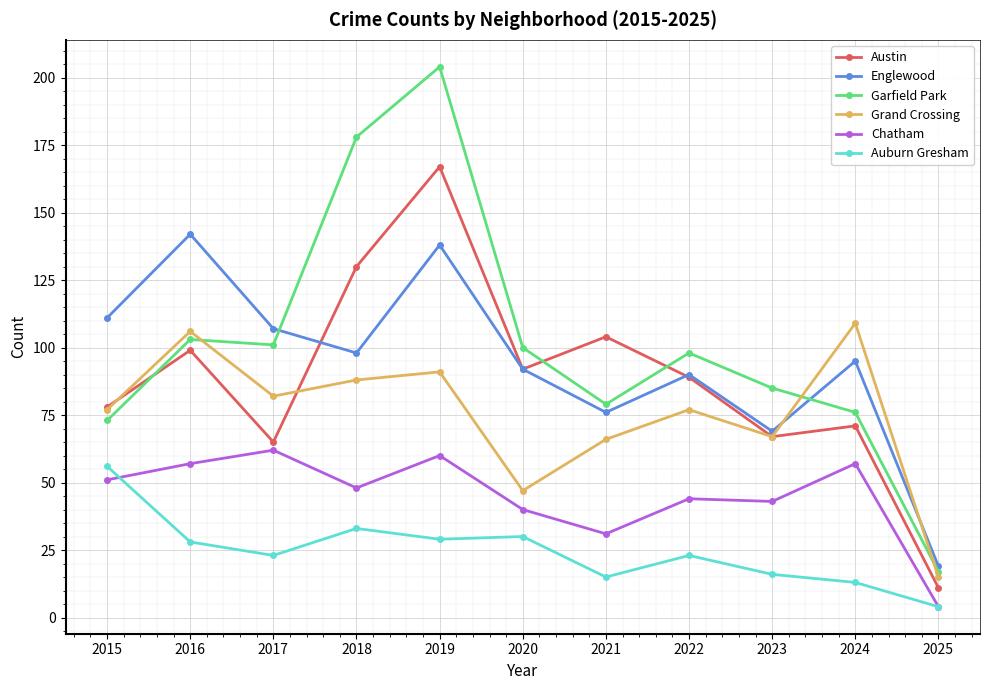

How many interior local peaks does the Austin series have?

4